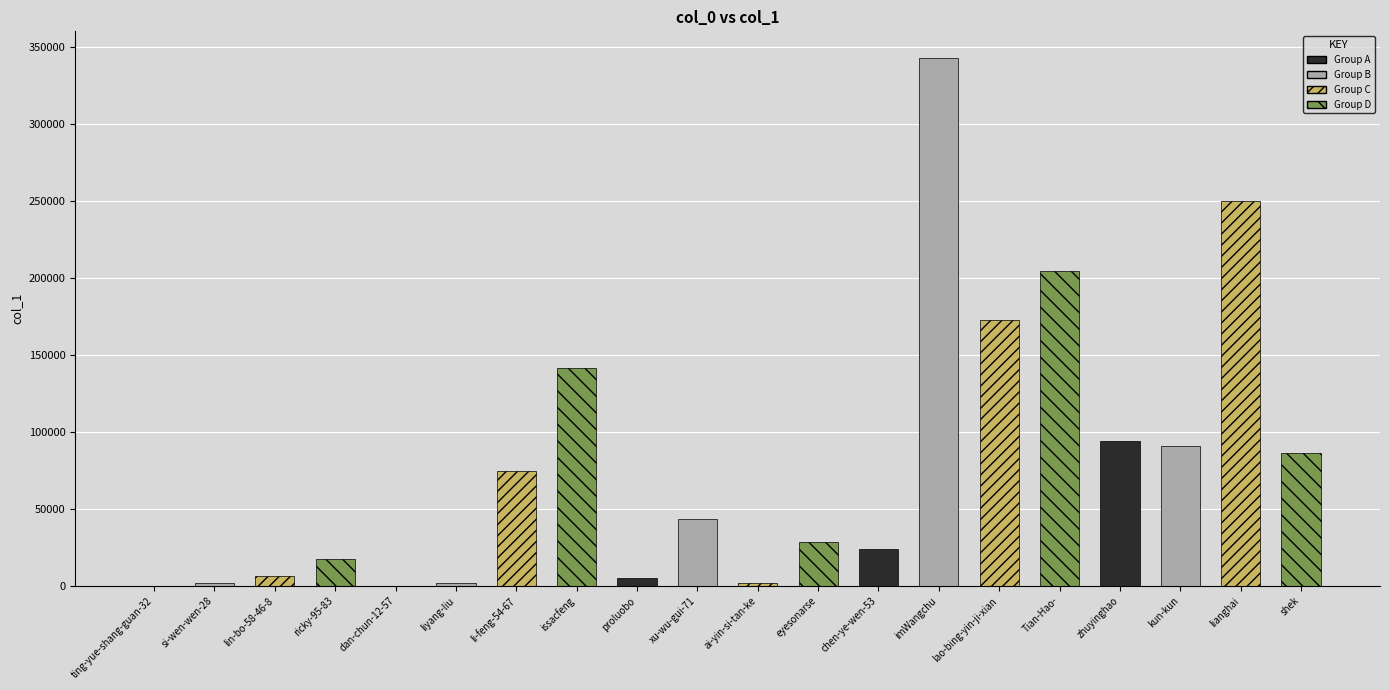

What is the change in value from li-feng-54-67 to zhuyinghao?

+19789